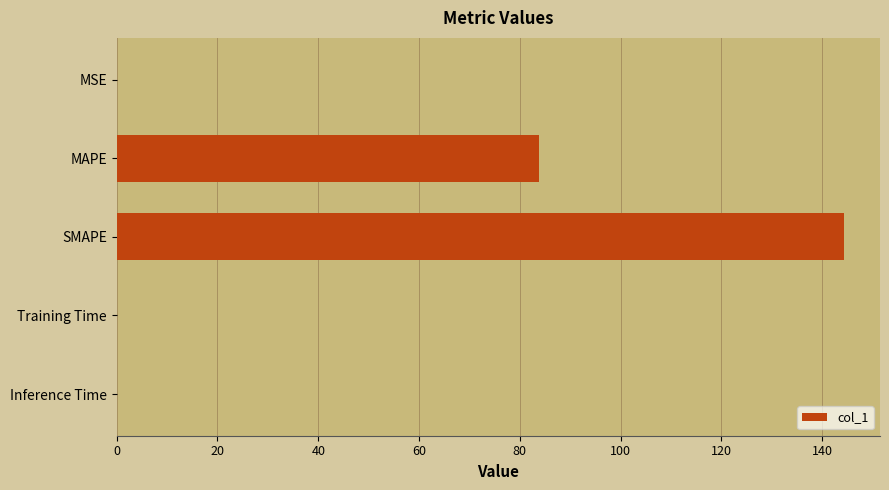

What is the approximate value at SMAPE?

144.3